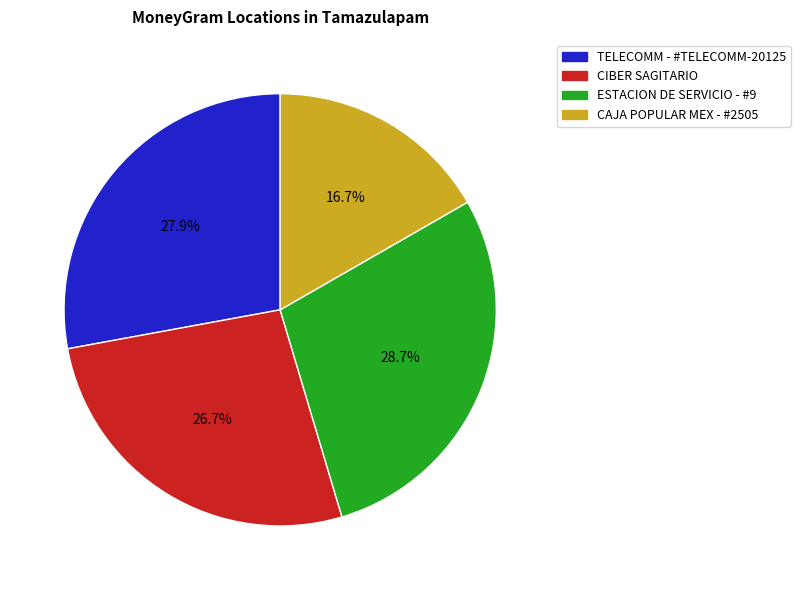

Does any single category account for the majority?

No